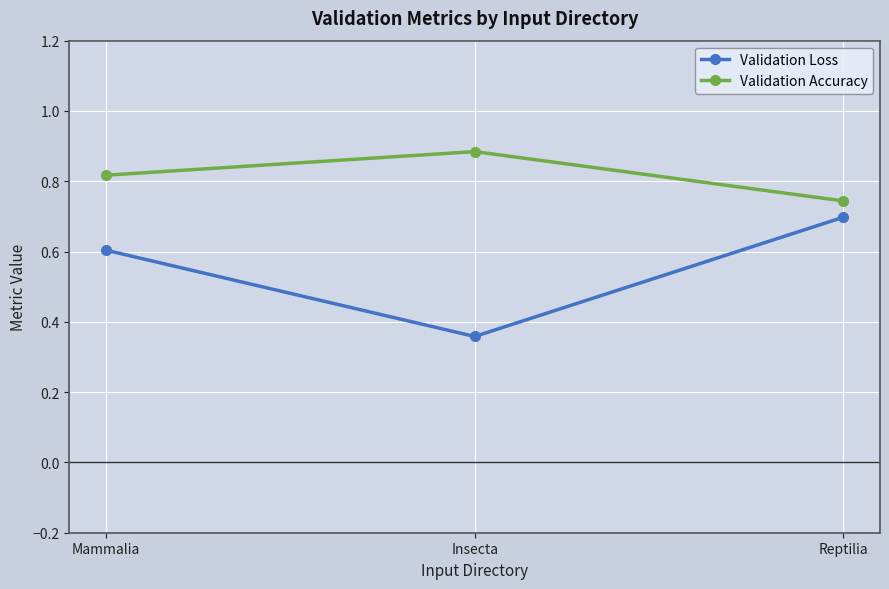

What are all the series names shown in the legend?

Validation Loss, Validation Accuracy